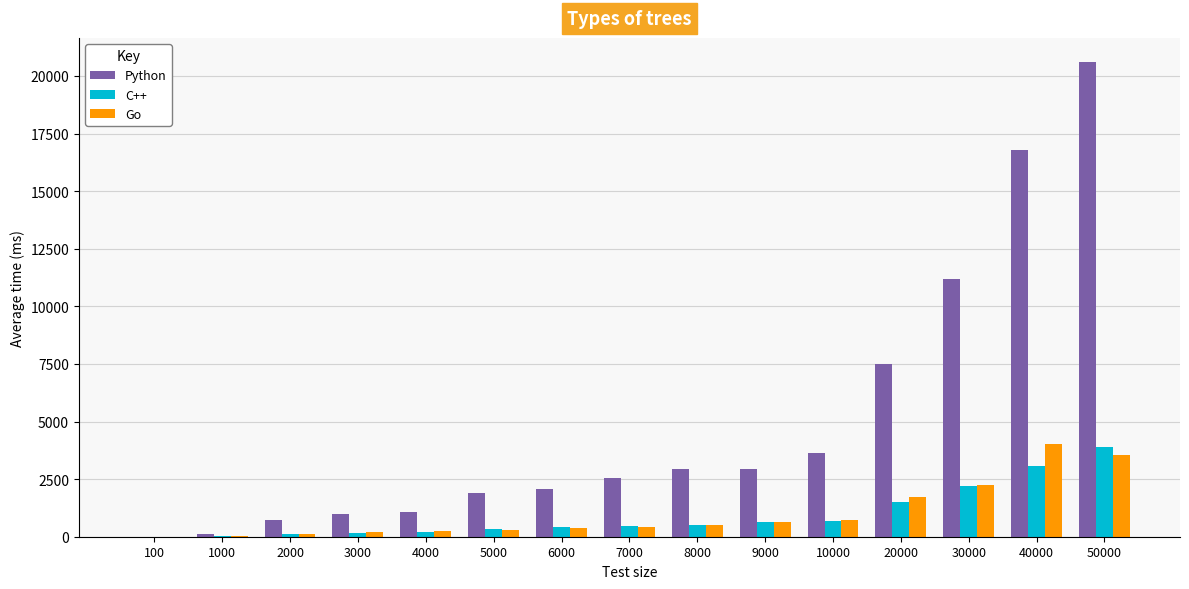

Which series changed the most between 9000 and 10000?

Python